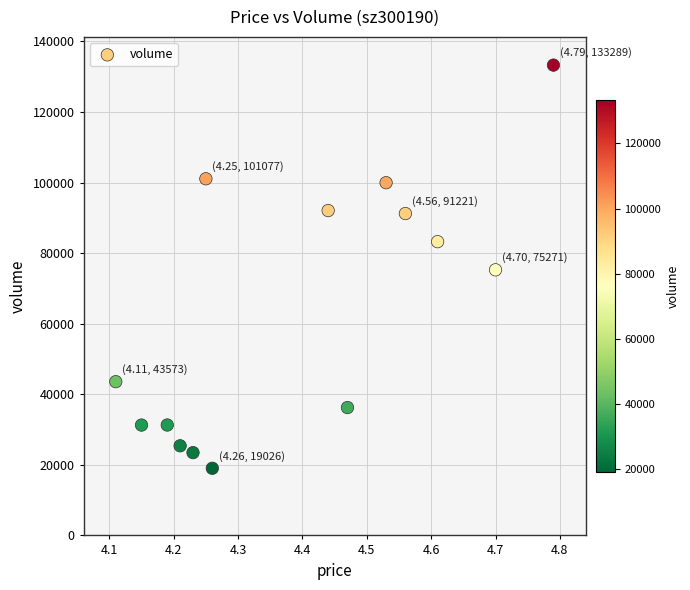

What is the range of Y values (max minus min)?

114263